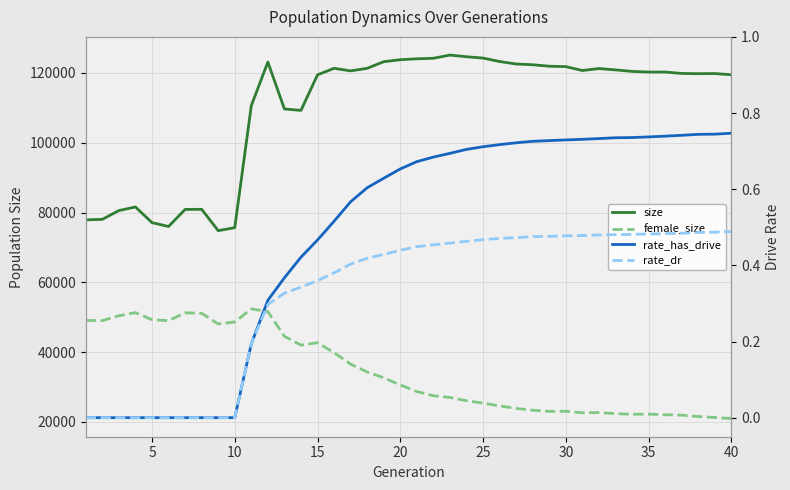

Rank the series by their maximum value, from highest to lowest.

size, female_size, rate_has_drive, rate_dr